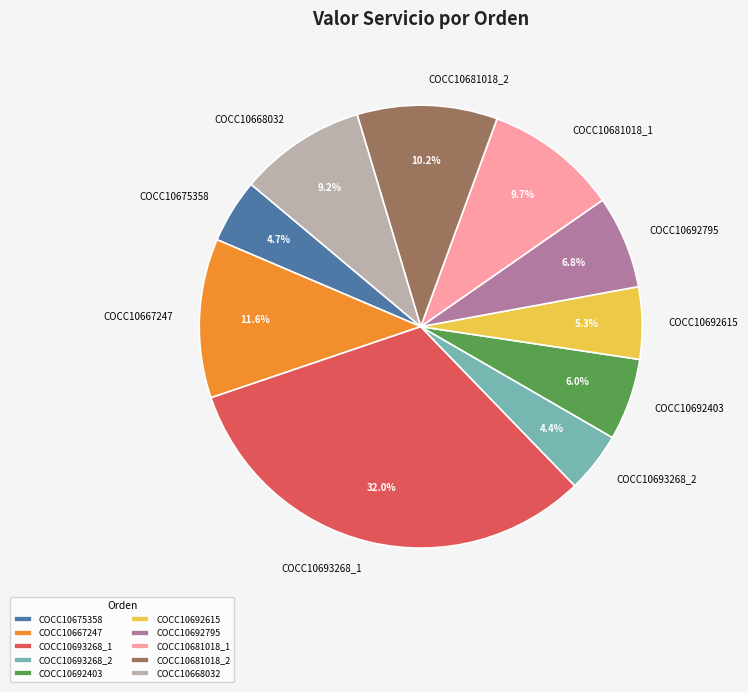

Combined, what portion of the pie is COCC10667247 and COCC10675358?

16.3%